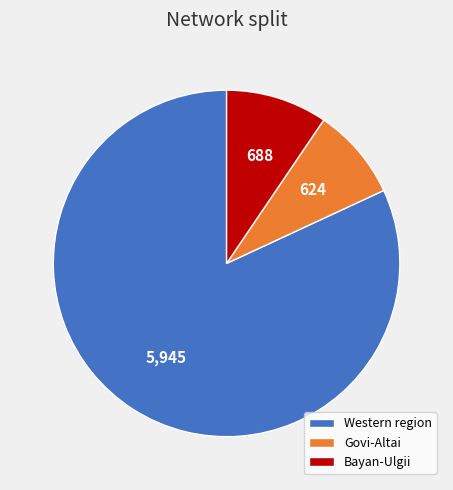

Count the number of slices in the pie.

3